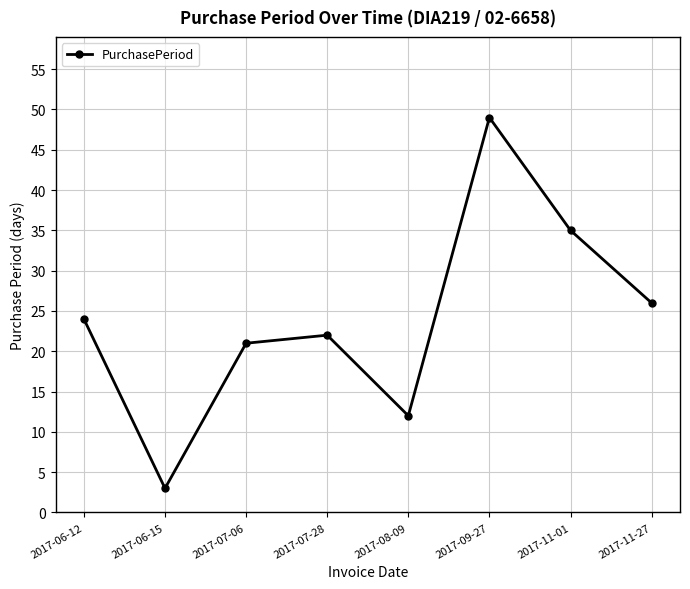

Which label corresponds to the largest value in the chart?

2017-09-27